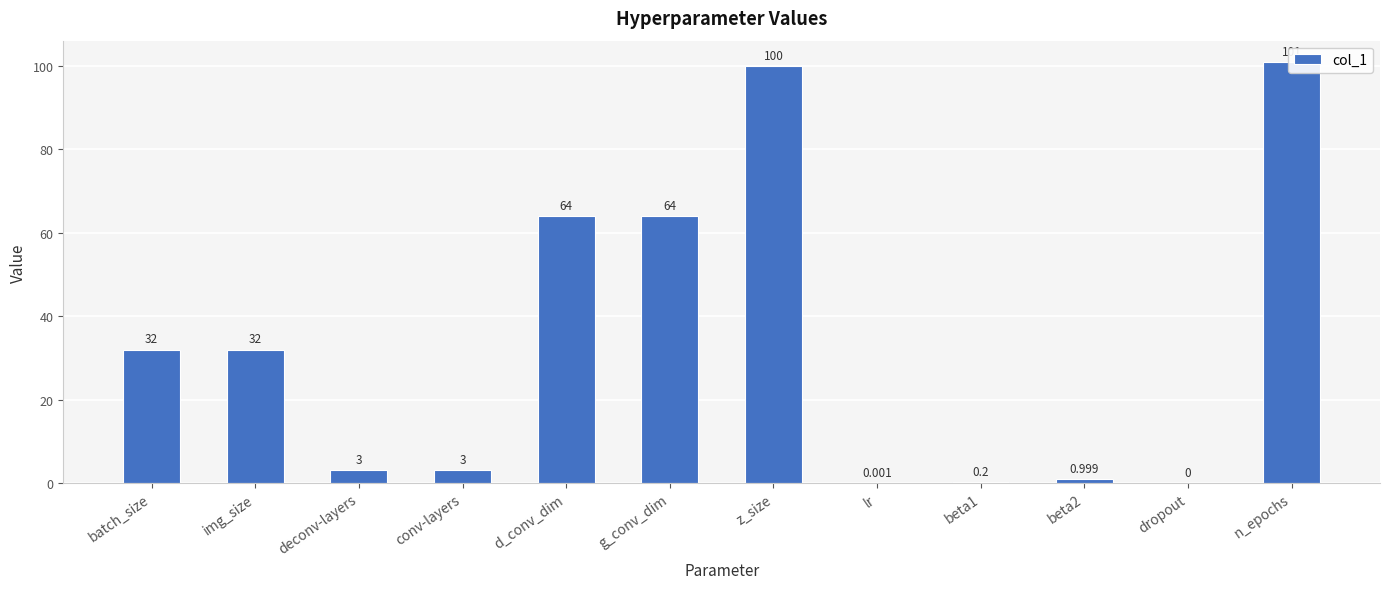

What is the sum of the values at dropout and g_conv_dim?

64.0